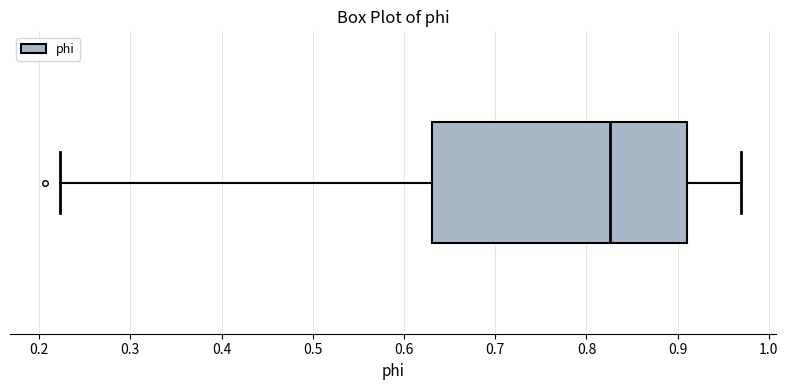

Read this box plot against the x-axis: the position of the median line, the range covered by the box, and the ends of both whiskers. The values are not printed on the chart, so give them approximately, as read against the axis.

median 0.83, box 0.63 to 0.91, whiskers 0.22 to 0.97